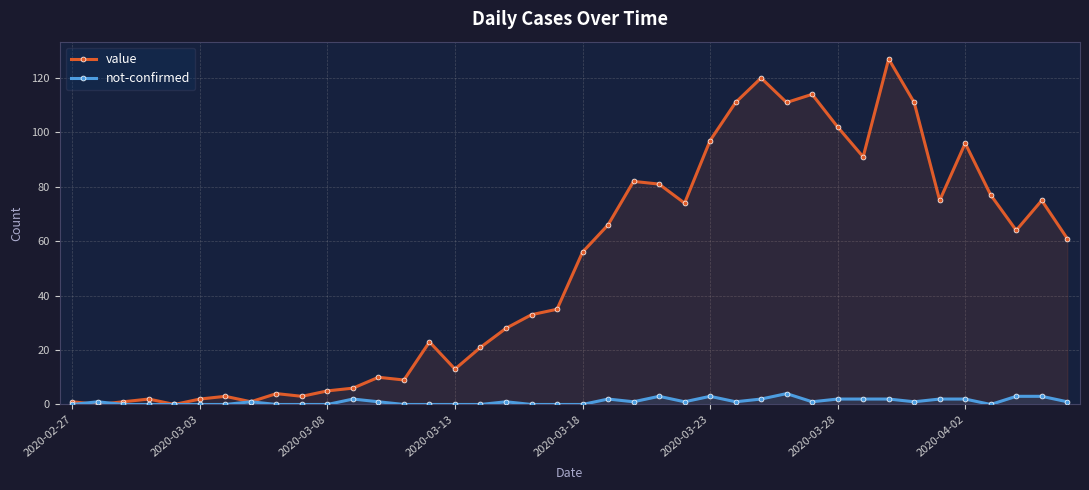

Reading right to left, transcribe all the data shown in this chart.

value: 61	75	64	77	96	75	111	127	91	102	114	111	120	111	97	74	81	82	66	56	35	33	28	21	13	23	9	10	6	5	3	4	1	3	2	0	2	1	0	1
not-confirmed: 1	3	3	0	2	2	1	2	2	2	1	4	2	1	3	1	3	1	2	0	0	0	1	0	0	0	0	1	2	0	0	0	1	0	0	0	0	0	1	0